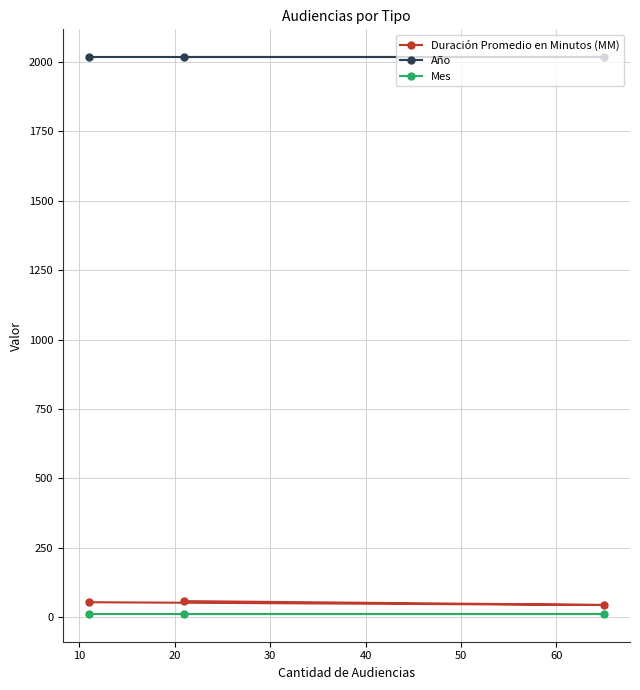

What is the value of the Año point at the 1st from the left?

2017